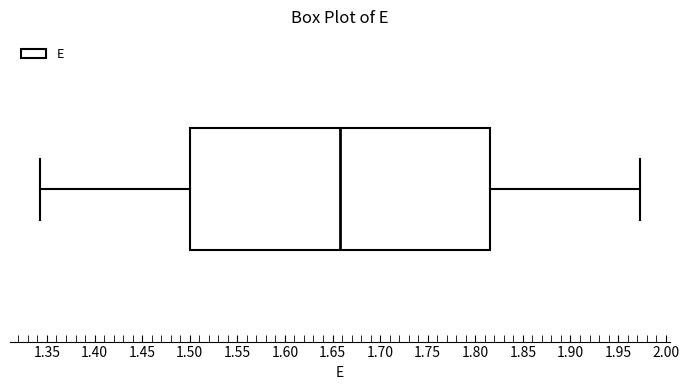

Transcribe this box plot: give where the median line is, the range the box spans, and where the two whiskers end, as read against the x-axis. The values are not printed on the chart, so give them approximately, as read against the axis.

median 1.660, box 1.500 to 1.815, whiskers 1.345 to 1.975